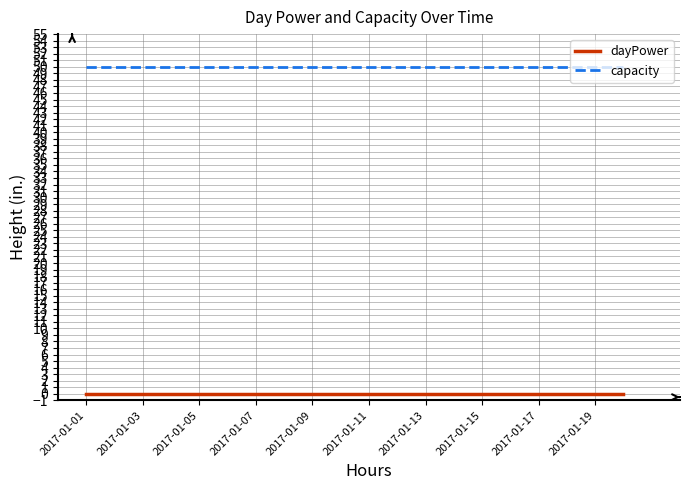

True or false: capacity and dayPower cross at least once.

False